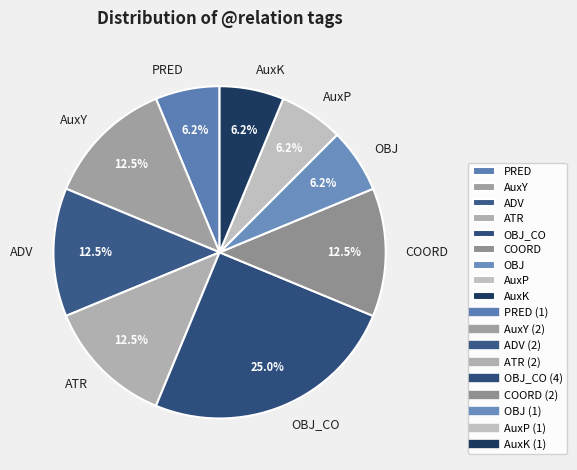

Is the sum of COORD and ADV greater than half?

No